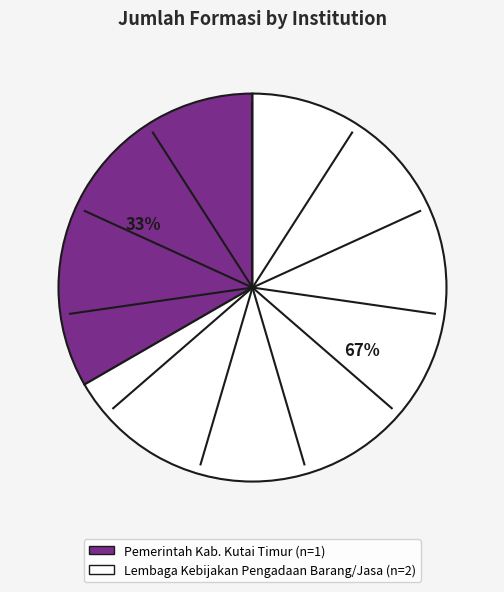

How many slices are in this pie chart?

2